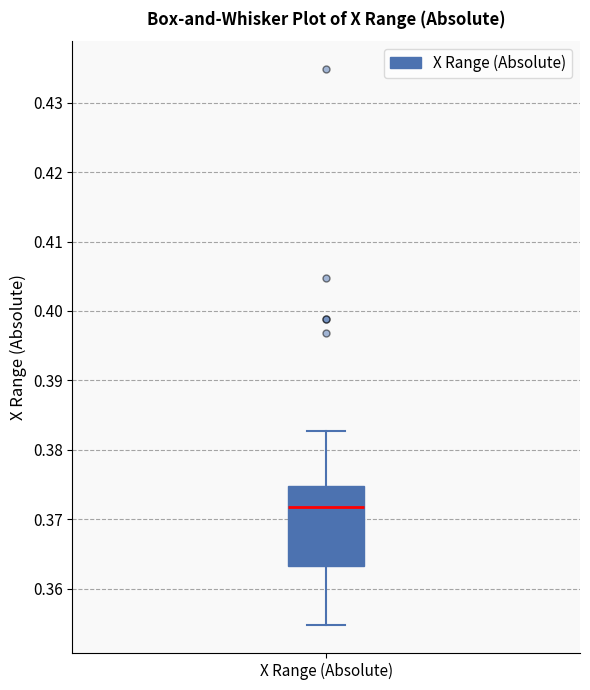

Transcribe this box plot: give where the median line is, the range the box spans, and where the two whiskers end, as read against the y-axis. The values are not printed on the chart, so give them approximately, as read against the axis.

median 0.372, box 0.363 to 0.375, whiskers 0.355 to 0.383